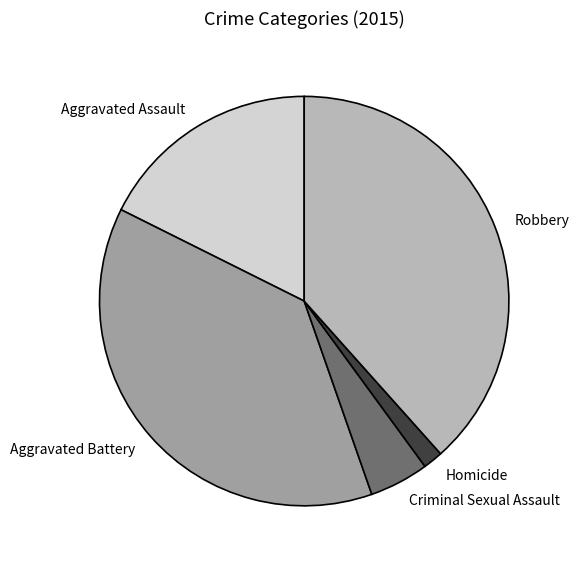

The Robbery slice represents 38% of the pie. True or false?

True